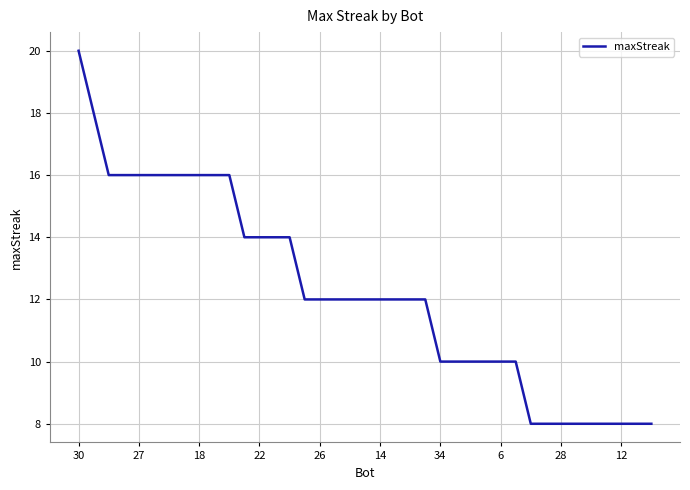

What is the greatest value displayed?

20